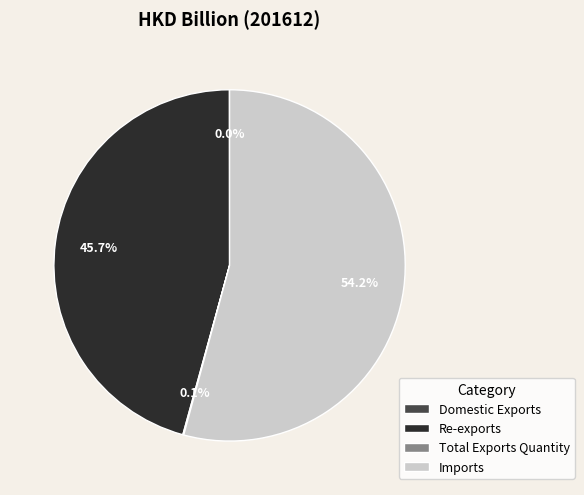

Which category accounts for the majority?

Imports